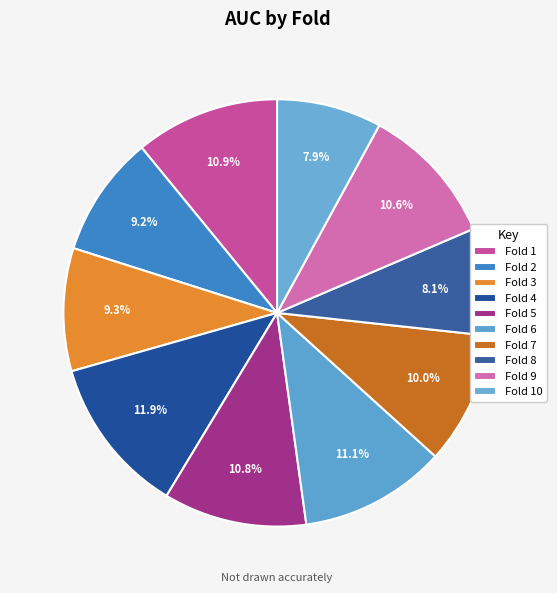

How many segments does this pie chart have?

10